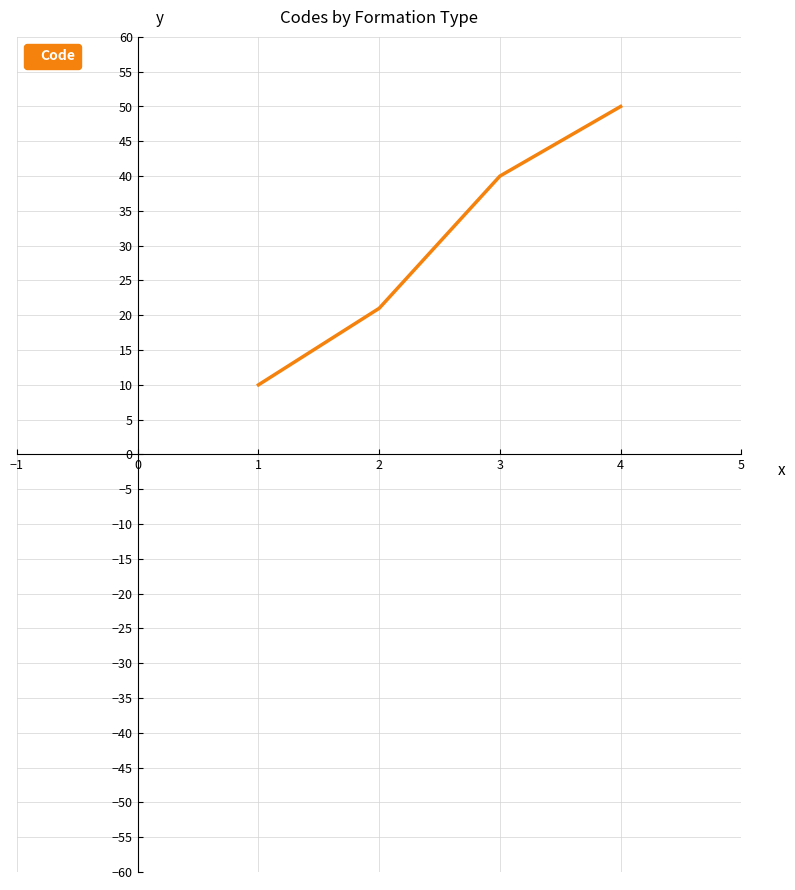

Rank the categories by value from highest to lowest.

4, 3, 2, 1